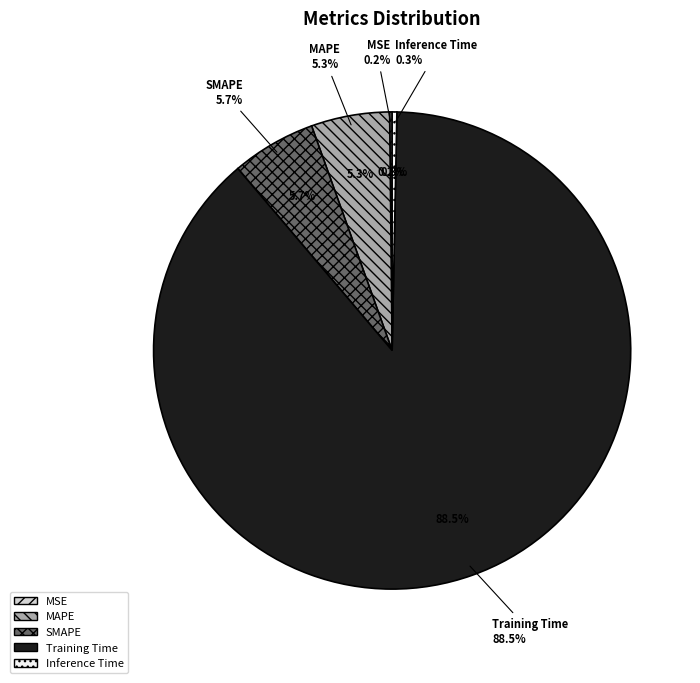

How many slices are in this pie chart?

5